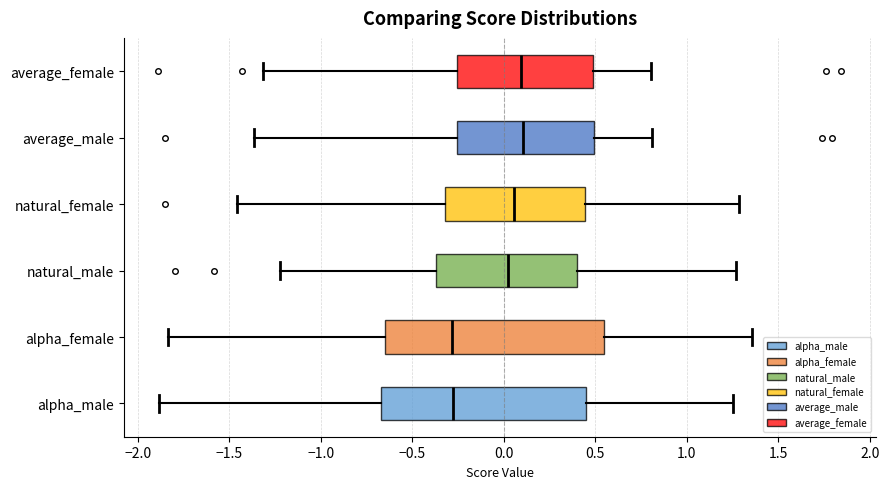

Where does the right whisker of the box for average_female end on the x-axis? The values are not printed on the chart, so give them approximately, as read against the axis.

0.80